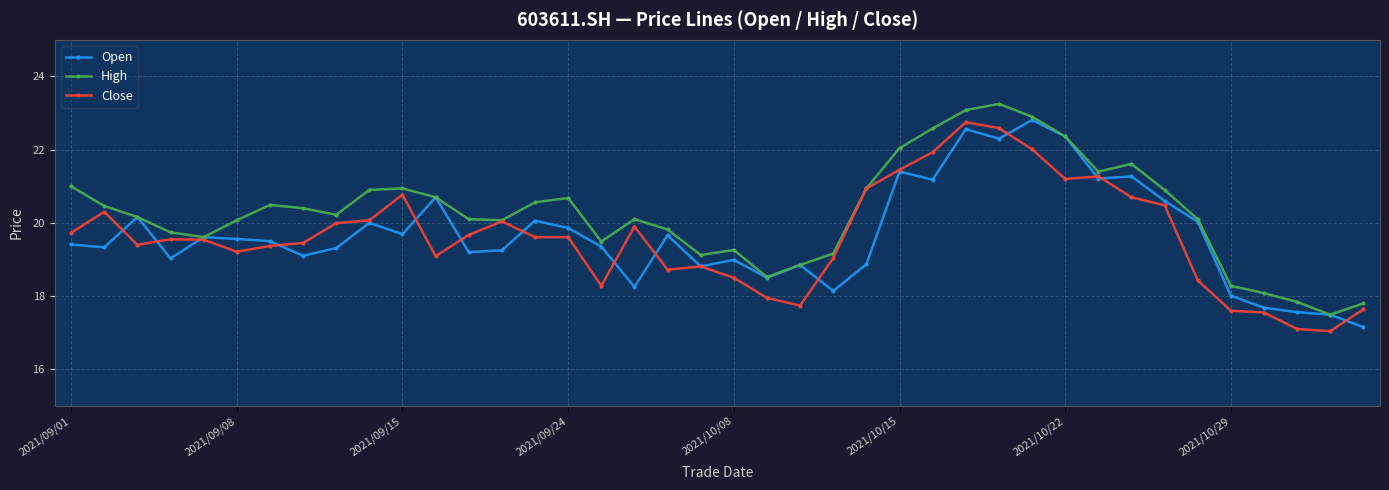

True or false: High has more than 1 interior local peaks.

True